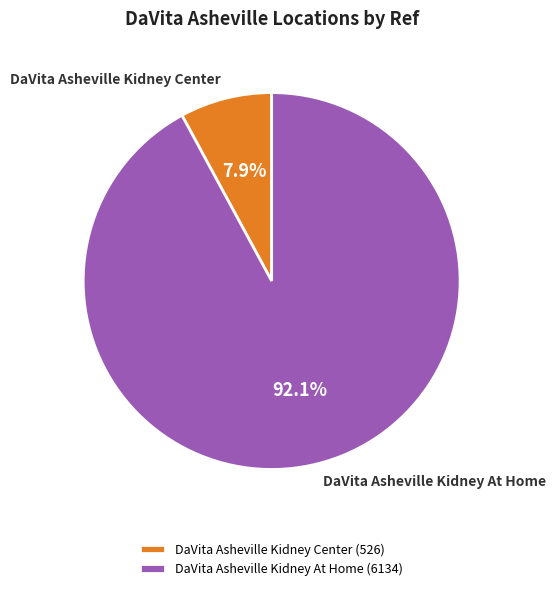

Is it true that DaVita Asheville Kidney At Home is 86% of the pie?

False